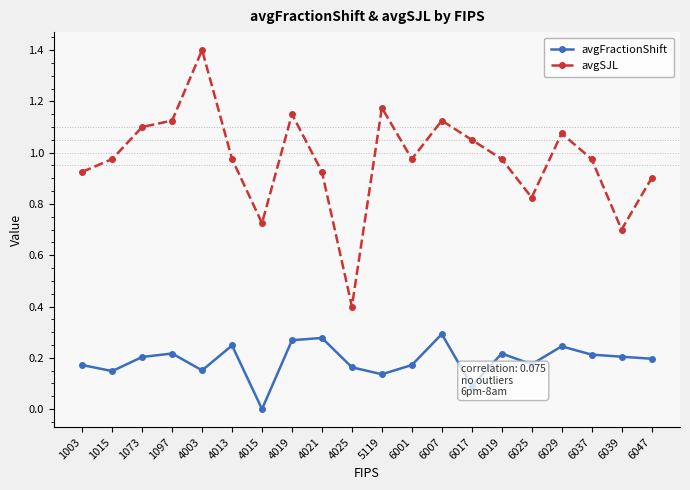

What is the sum of the avgFractionShift values at 4013 and 6001?

0.4